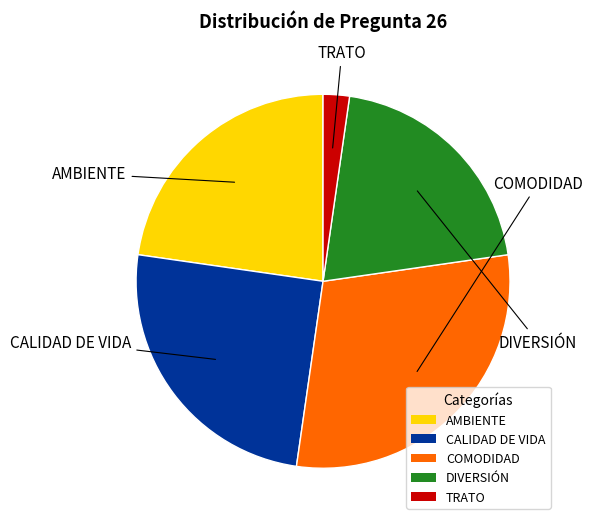

What is the ratio of the value at DIVERSIÓN to the value at TRATO?

9.0